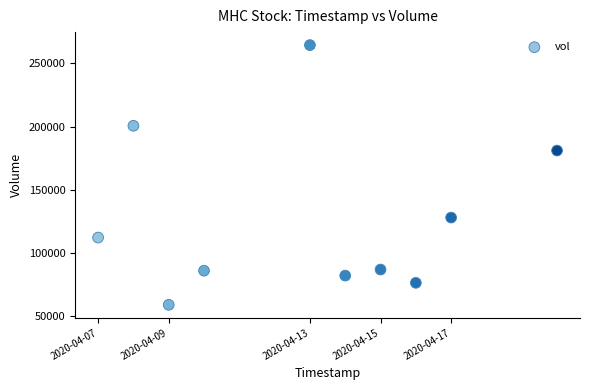

What Y value in the scatter plot is closest to 161700?

181000